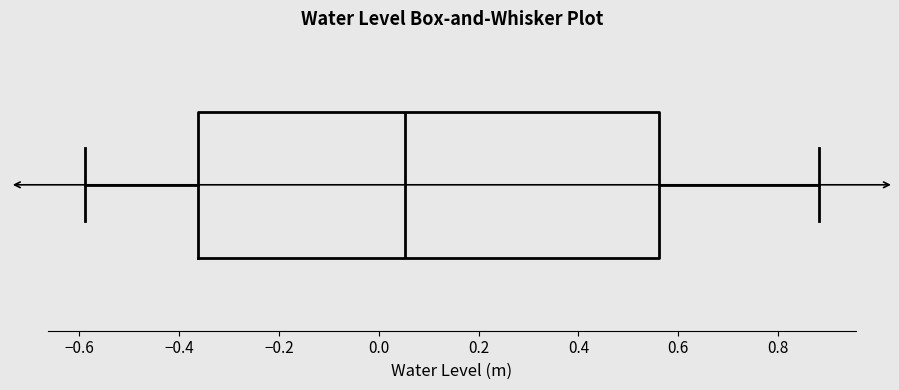

Transcribe this box plot: give where the median line is, the range the box spans, and where the two whiskers end, as read against the x-axis. The values are not printed on the chart, so give them approximately, as read against the axis.

median 0.06, box -0.36 to 0.56, whiskers -0.58 to 0.88